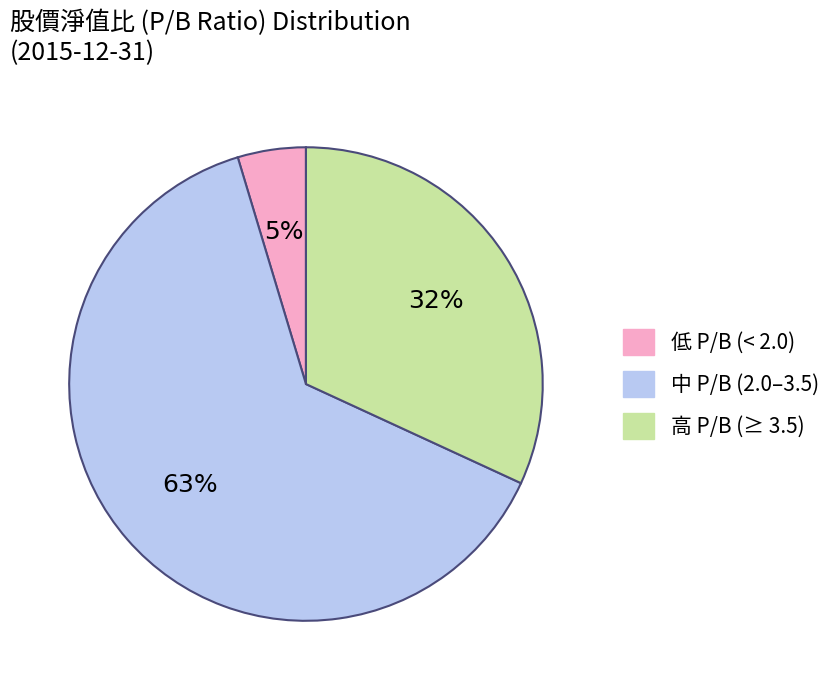

True or false: 低 P/B (< 2.0) accounts for 5% of the total.

True